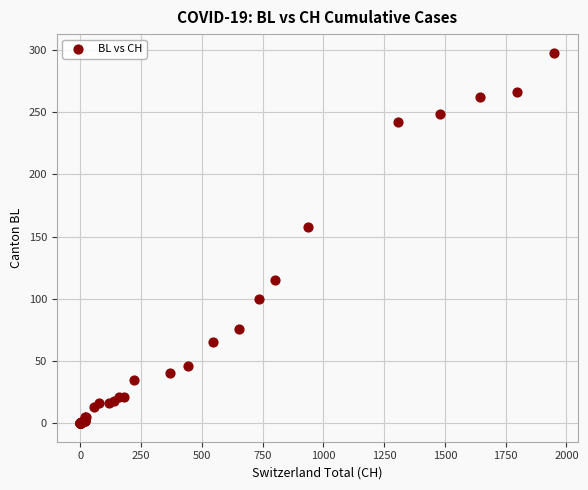

What Y value in the scatter plot is closest to 149?

158